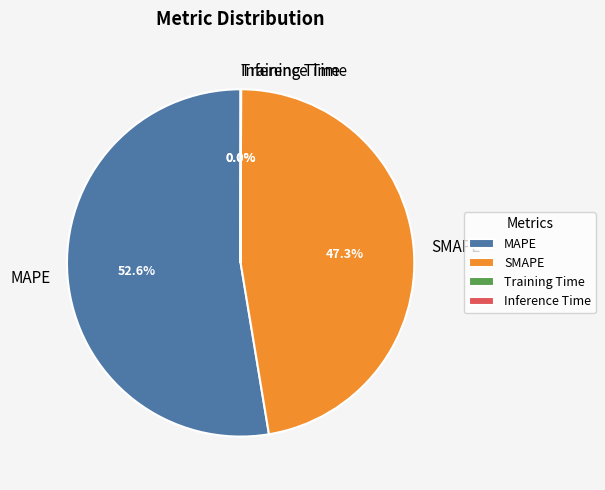

Which category has the biggest portion of the pie?

MAPE